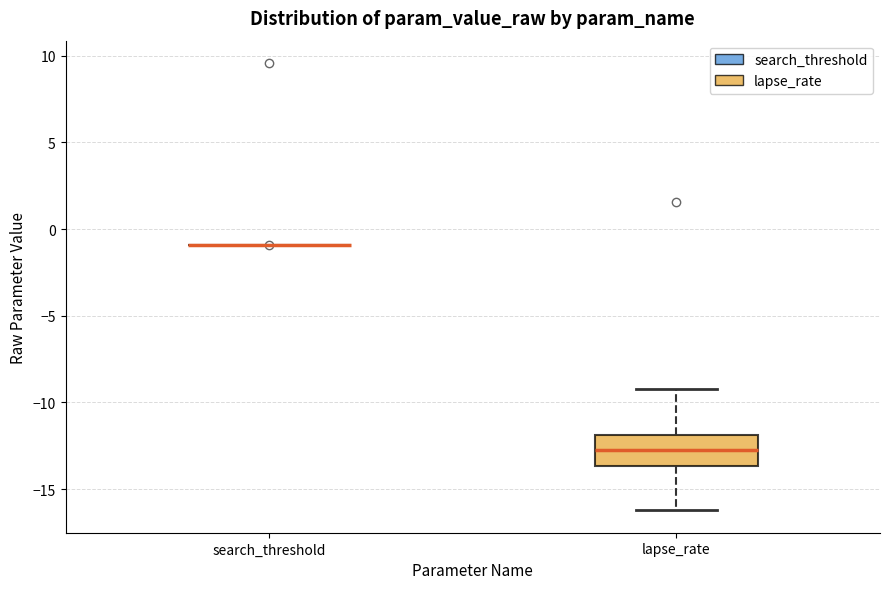

Reading left to right, transcribe this box plot: for each box, give where its median line is, the range the box spans, and where its two whiskers end, as read against the y-axis. The values are not printed on the chart, so give them approximately, as read against the axis.

search_threshold: box collapsed to a line at -1.0, whiskers -1.0 to -1.0
lapse_rate: median -12.5, box -13.5 to -12.0, whiskers -16.0 to -9.0